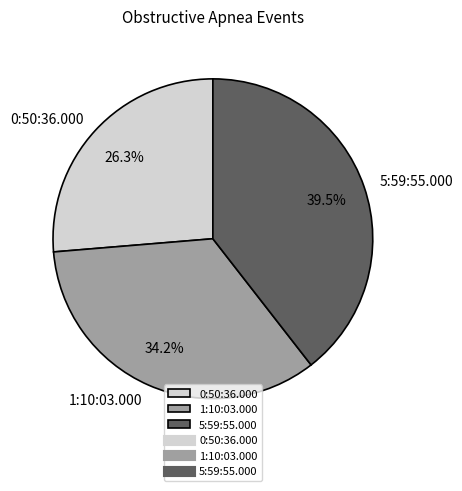

How many slices are in this pie chart?

3